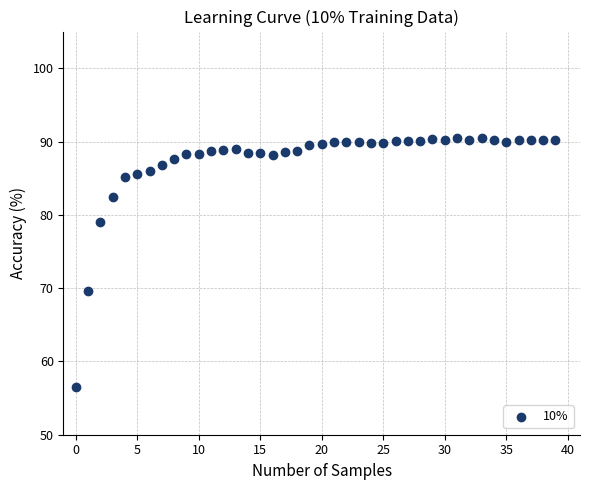

What is the range of Y values (max minus min)?

34.0